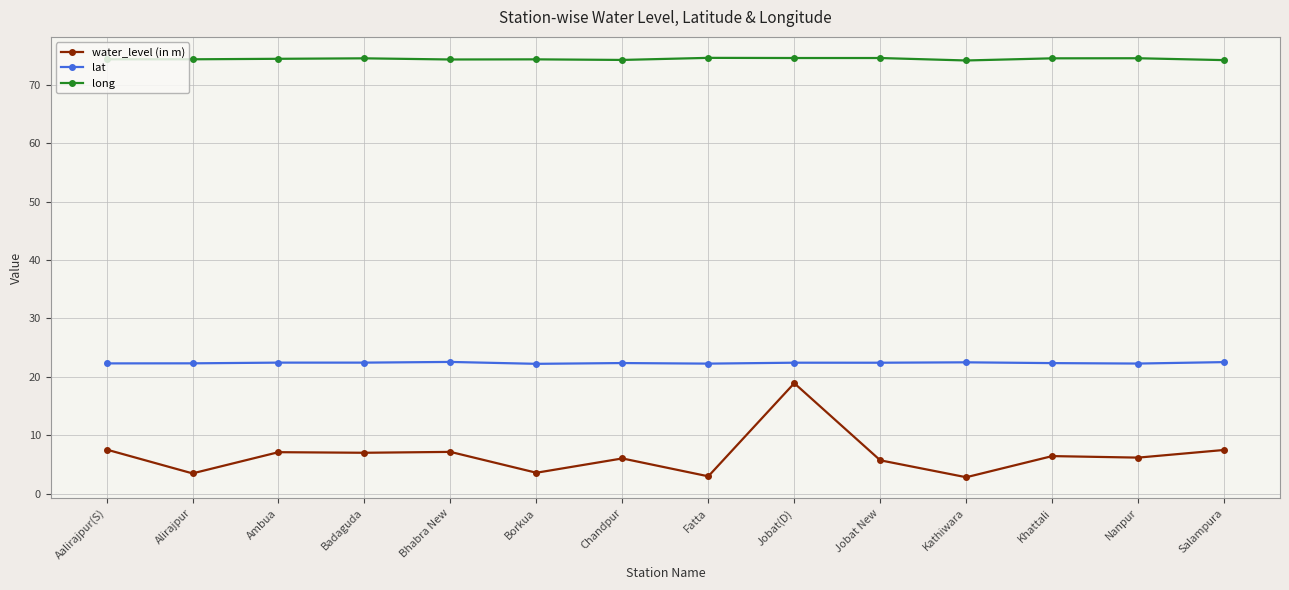

What is the total value across all series at Chandpur?

102.6